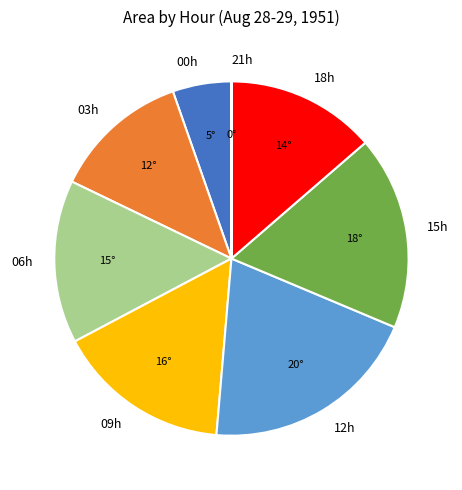

What is the ratio of the value at 00h to the value at 03h?

0.4